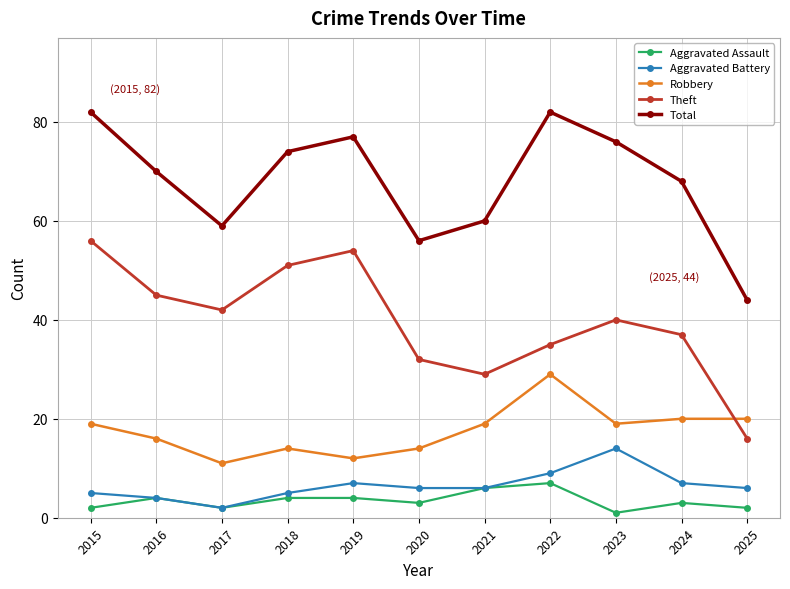

At 2024, list the series in order from largest to smallest.

Total, Theft, Robbery, Aggravated Battery, Aggravated Assault